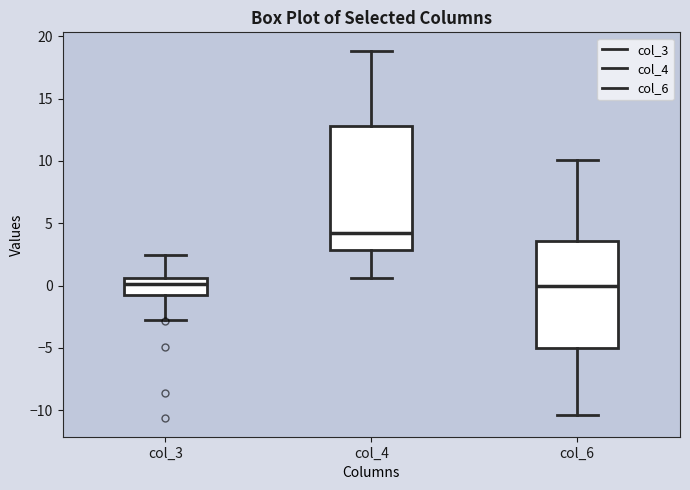

Which box's median line is the highest?

col_4